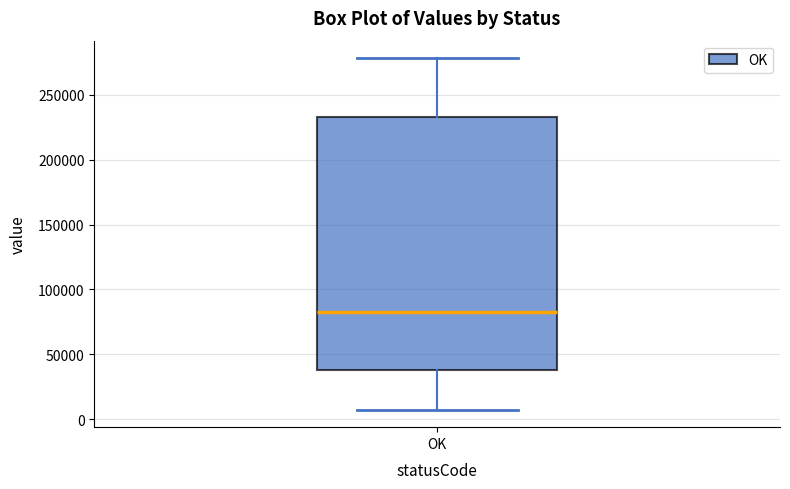

Read this box plot against the y-axis: the position of the median line, the range covered by the box, and the ends of both whiskers. The values are not printed on the chart, so give them approximately, as read against the axis.

median 85000, box 40000 to 235000, whiskers 5000 to 280000